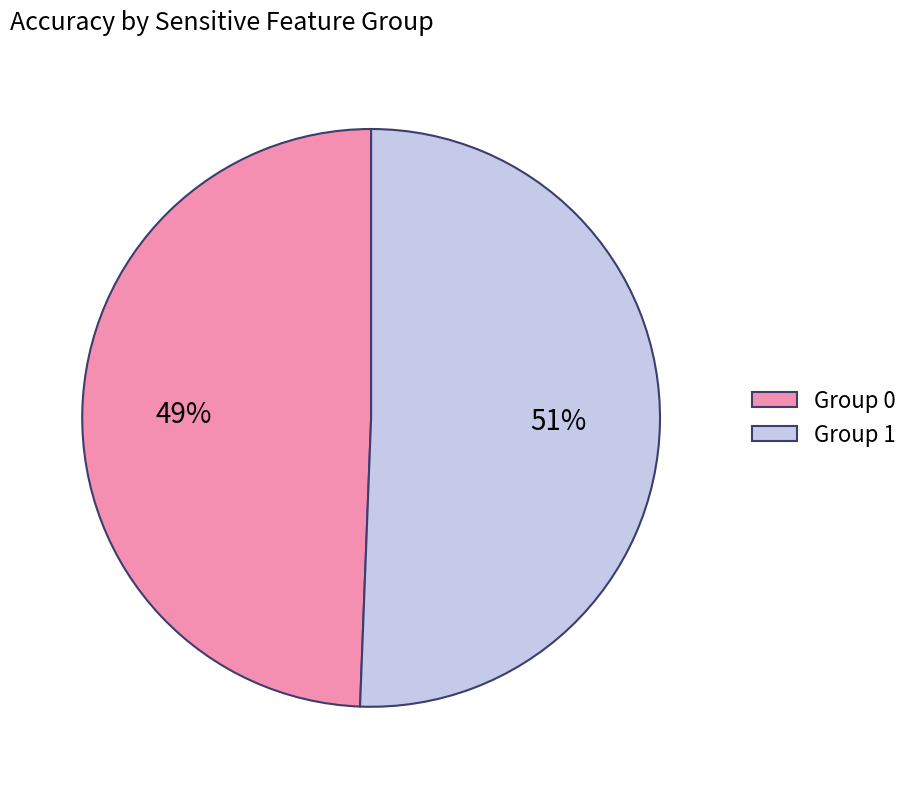

To the nearest percent, what is the average slice percentage?

50%